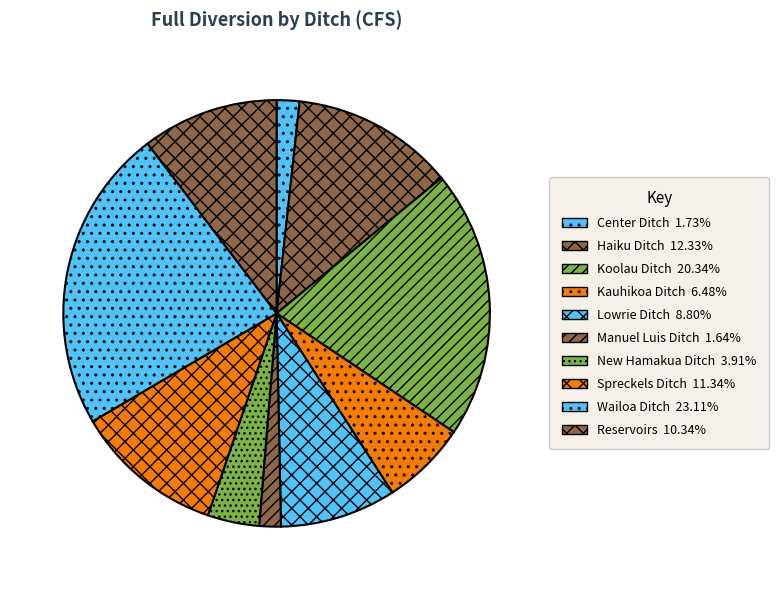

Rank the categories by value from lowest to highest.

Manuel Luis Ditch, Center Ditch, New Hamakua Ditch, Kauhikoa Ditch, Lowrie Ditch, Reservoirs, Spreckels Ditch, Haiku Ditch, Koolau Ditch, Wailoa Ditch